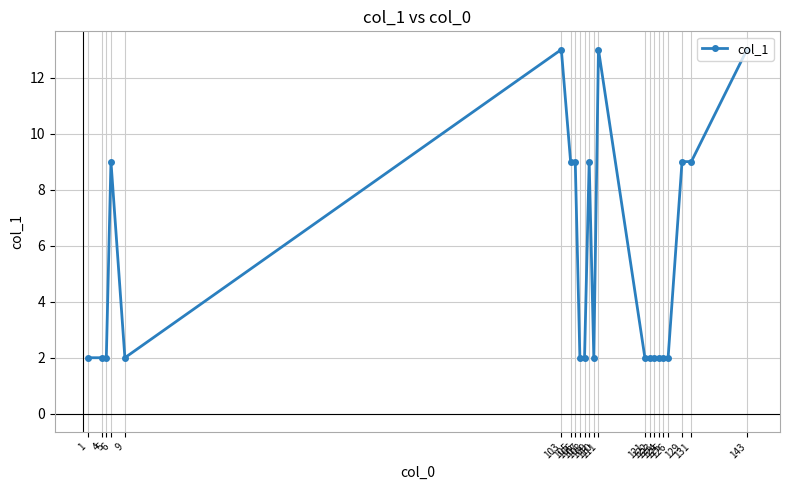

What is the sum of the values at 106 and 126?

11